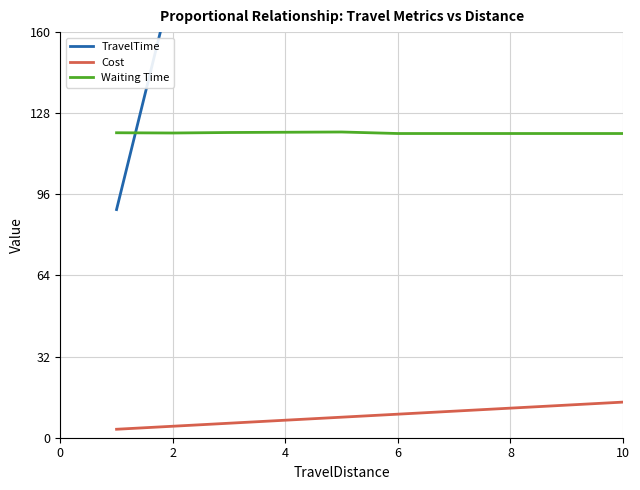

What is the value of the Cost point at the 10th from the left?

14.1